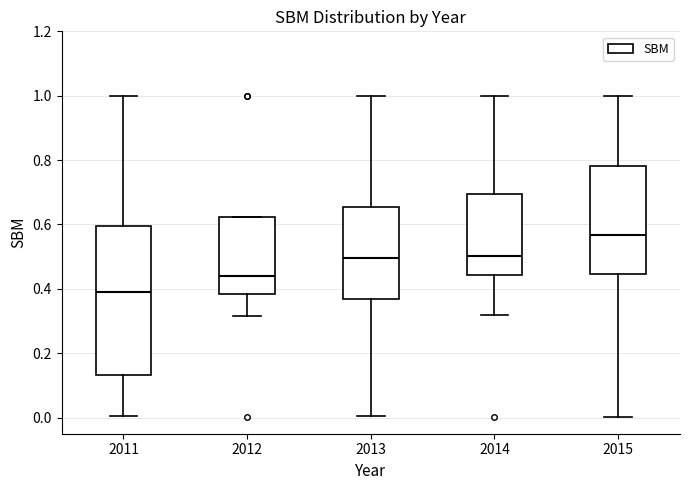

Which box has the highest median line?

2015